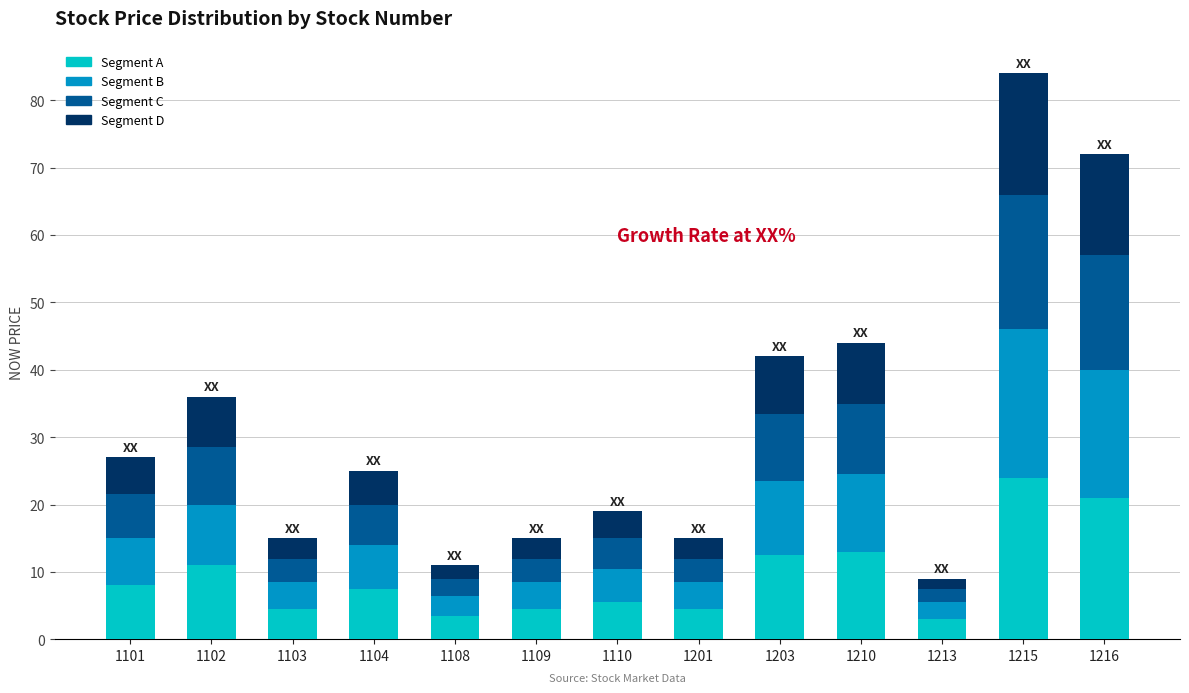

Read the Segment A value at 1104.

7.5